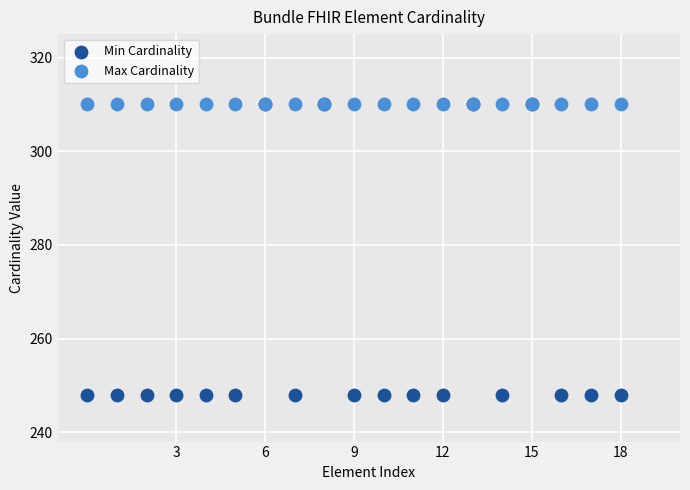

What are all the series names shown in the legend?

Min Cardinality, Max Cardinality